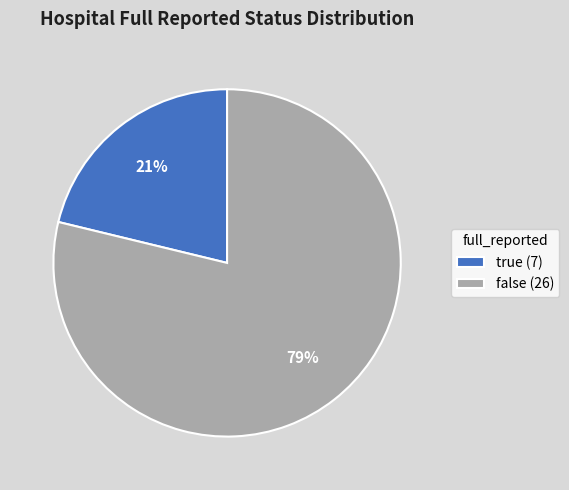

To the nearest percent, what is the average slice percentage?

50%